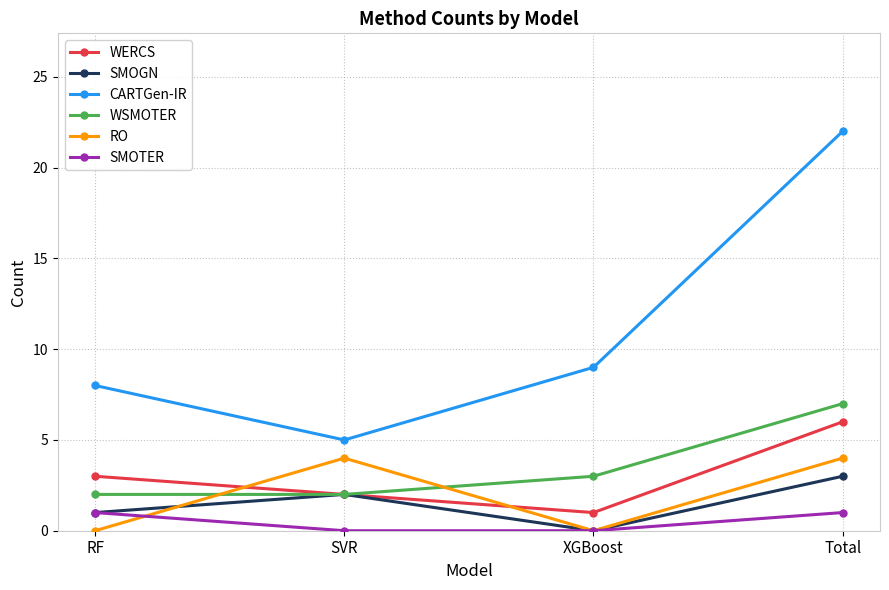

What is the total value across all series at SVR?

15